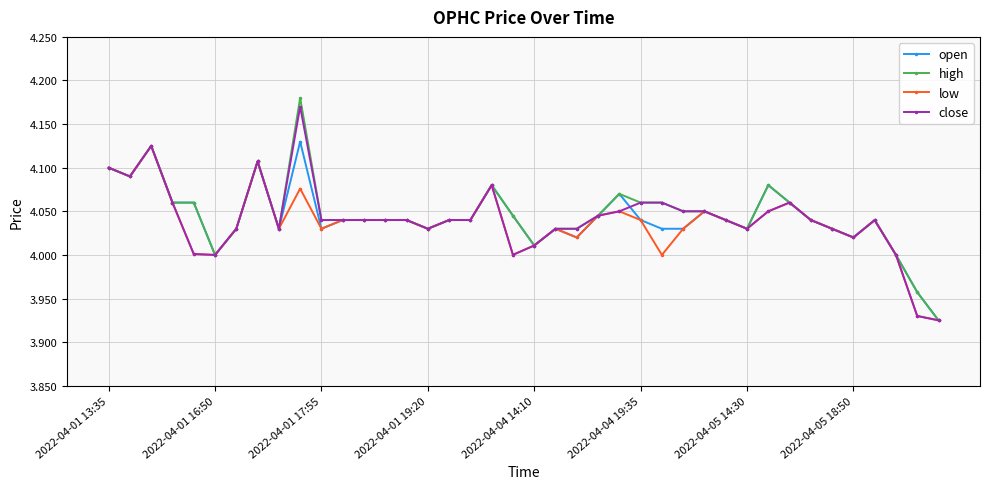

True or false: high has more than 0 interior local peaks.

True